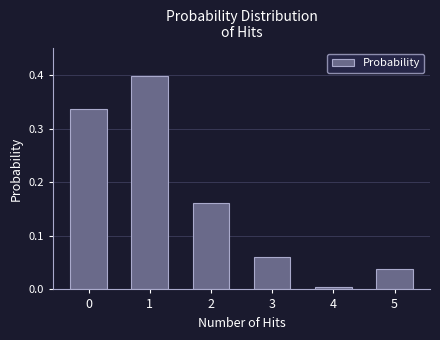

Is it true that the value at 1 is 0.4?

True